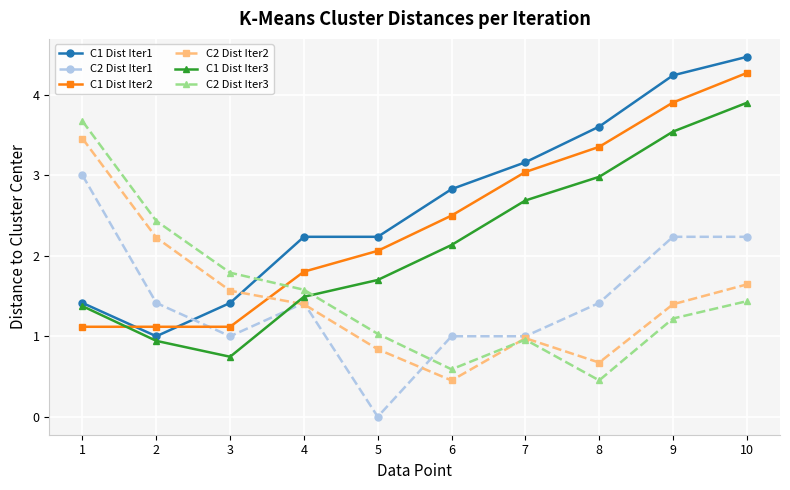

List the series in order of their peak value, lowest first.

C2 Dist Iter1, C2 Dist Iter2, C2 Dist Iter3, C1 Dist Iter3, C1 Dist Iter2, C1 Dist Iter1